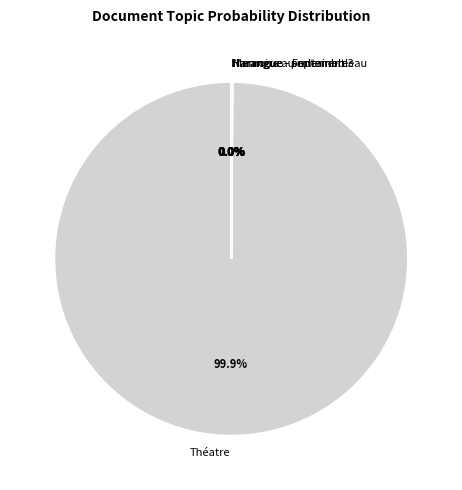

Which slice is the largest?

Théatre